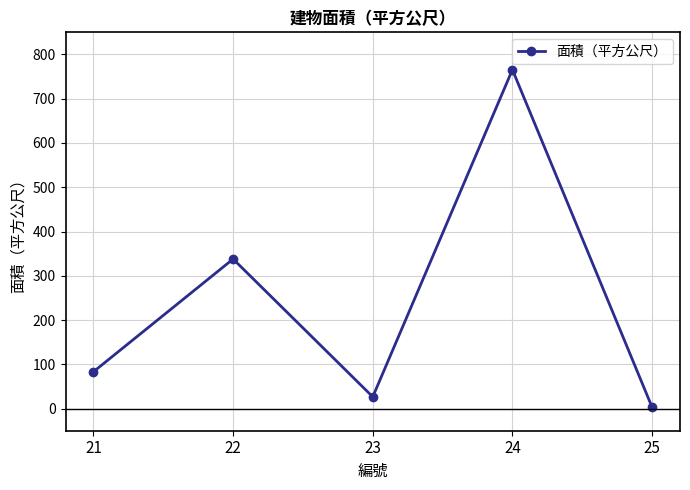

True or false: the data shows 765.6 at 24.

True